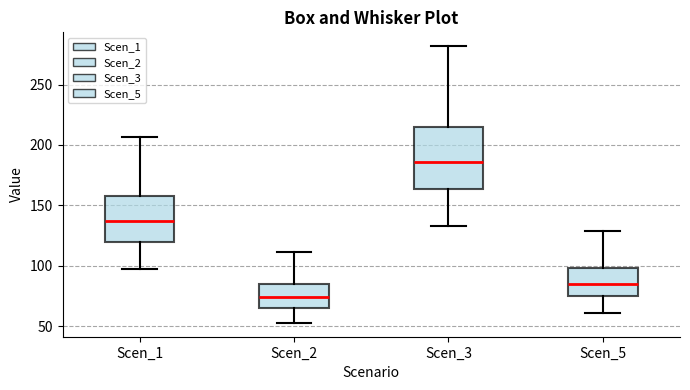

Reading left to right, transcribe this box plot: for each box, give where its median line is, the range the box spans, and where its two whiskers end, as read against the y-axis. The values are not printed on the chart, so give them approximately, as read against the axis.

Scen_1: median 135, box 120 to 160, whiskers 100 to 205
Scen_2: median 75, box 65 to 85, whiskers 55 to 110
Scen_3: median 185, box 165 to 215, whiskers 135 to 280
Scen_5: median 85, box 75 to 100, whiskers 60 to 130